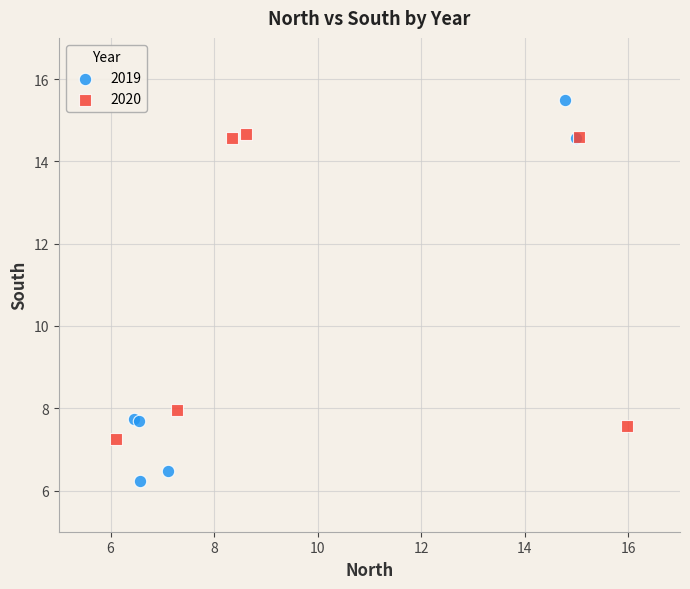

Which series reaches the maximum Y coordinate?

2019